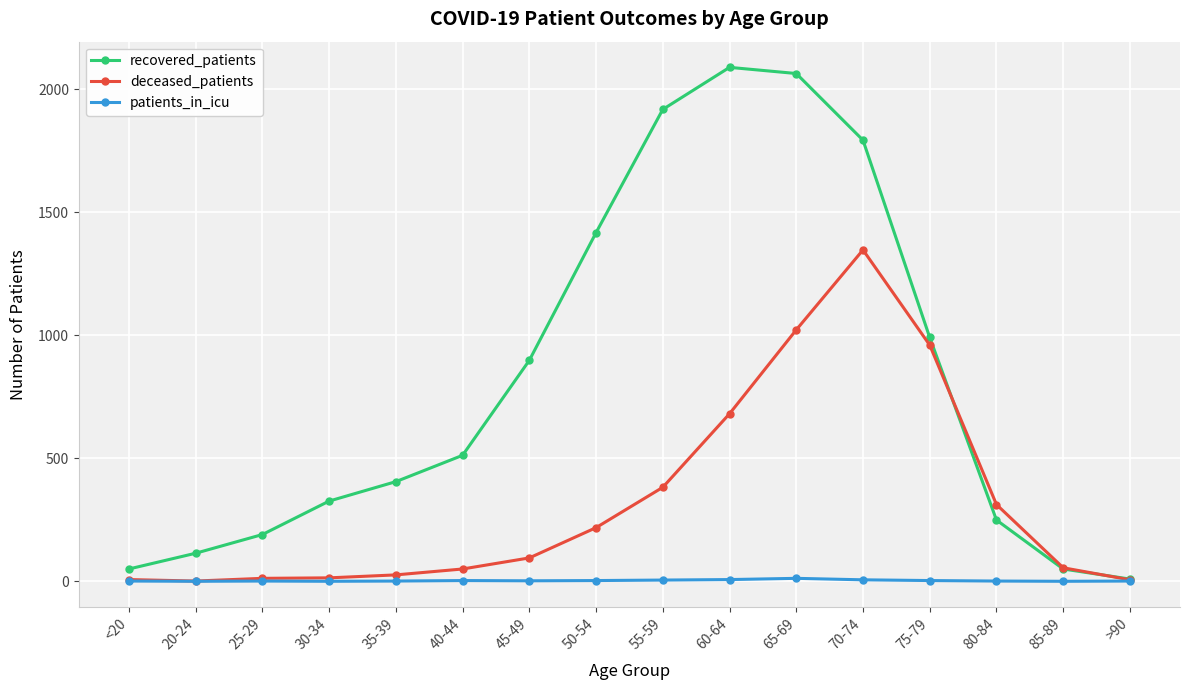

What is the highest value of the deceased_patients series?

1347